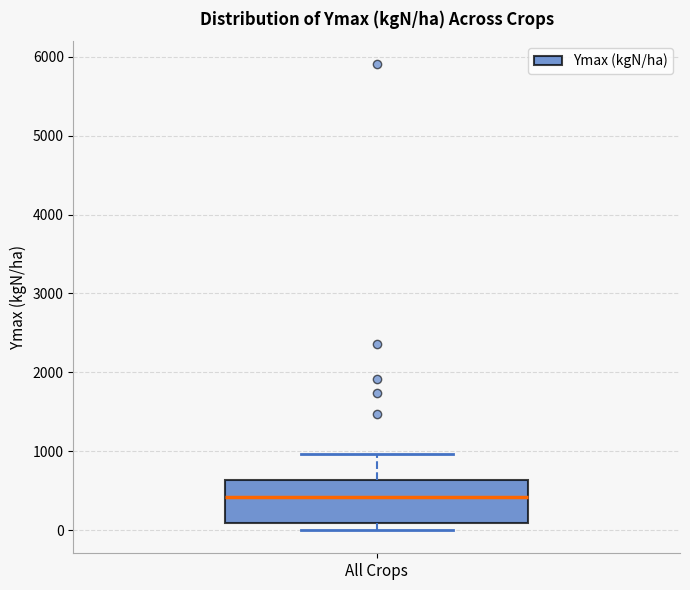

Transcribe this box plot: give where the median line is, the range the box spans, and where the two whiskers end, as read against the y-axis. The values are not printed on the chart, so give them approximately, as read against the axis.

median 400, box 100 to 600, whiskers 0 to 1000